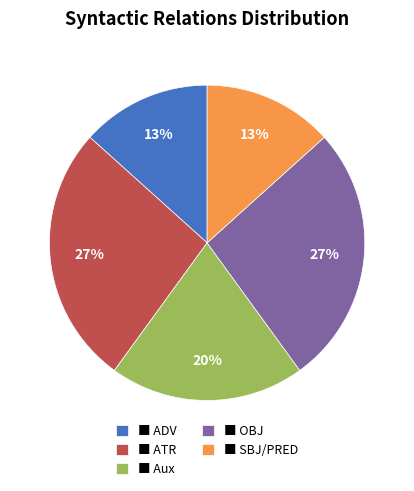

Combined, do ■ Aux and ■ SBJ/PRED account for over 50%?

No